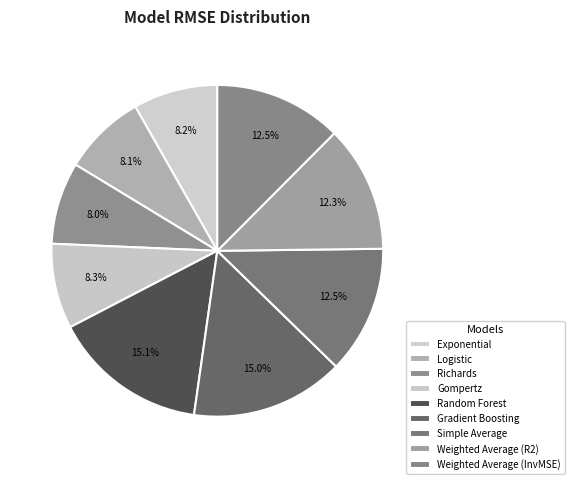

How many slices are in this pie chart?

9